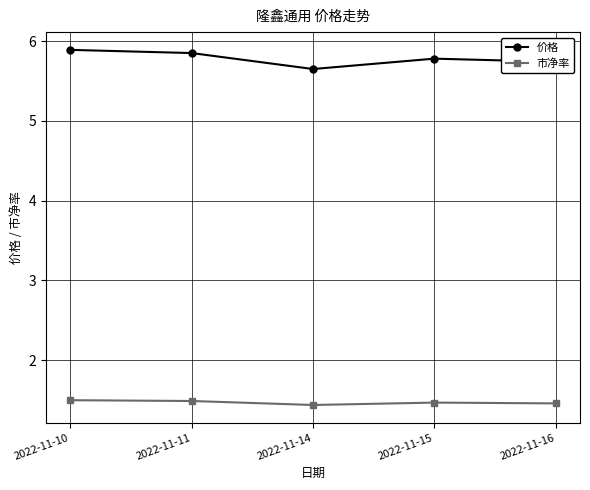

What is the difference between the 市净率 values at 2022-11-10 and 2022-11-14?

0.1